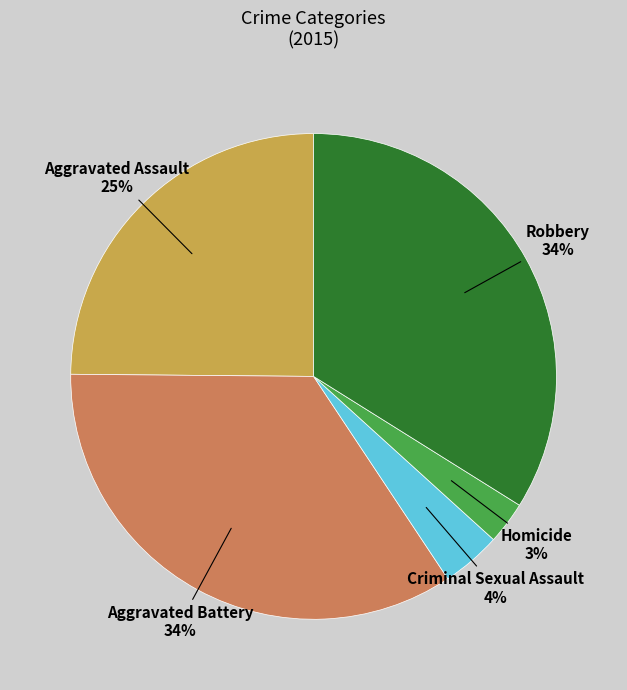

Which category has the smallest portion of the pie?

Homicide